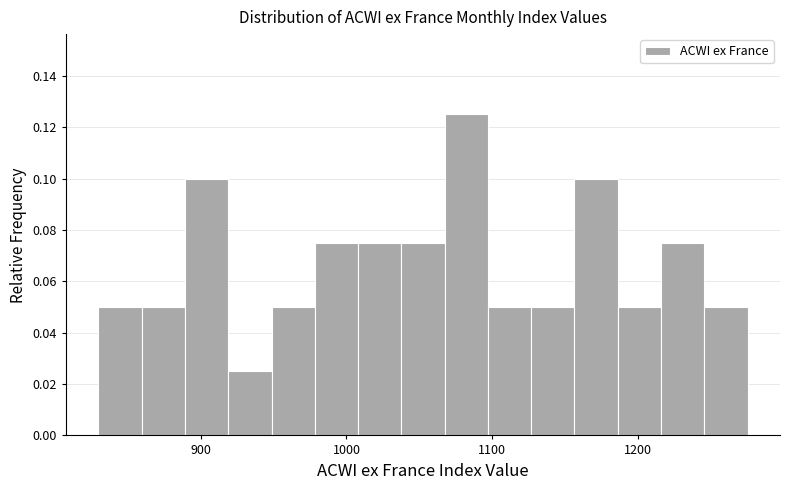

Read against the x-axis, roughly where is the centre of the tallest bar?

1080